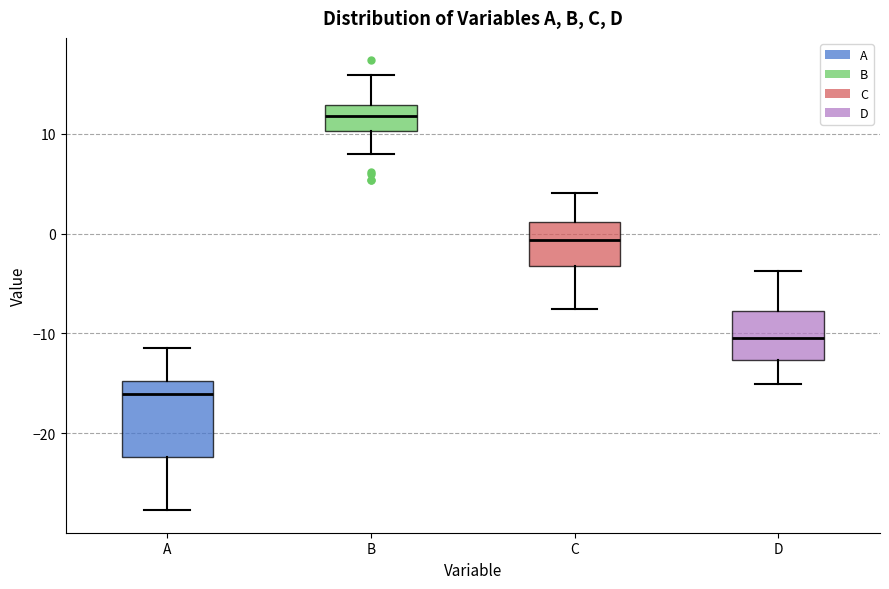

Which box's median line is the lowest?

A